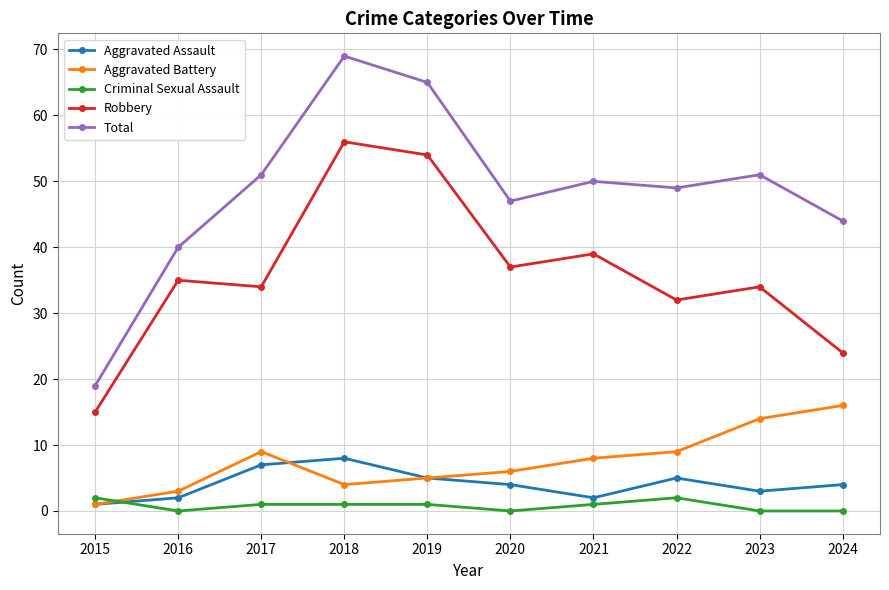

The value of Total at 2024 is 44. True or false?

True